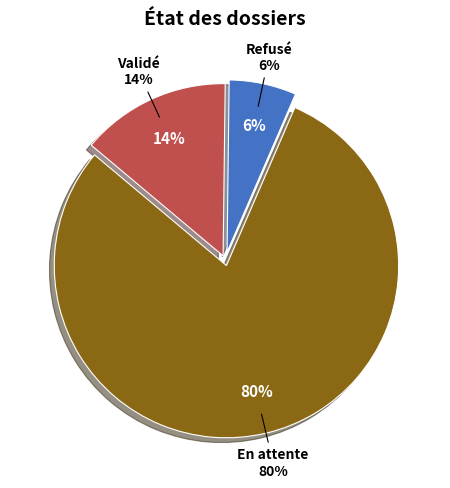

How many slices are in this pie chart?

3